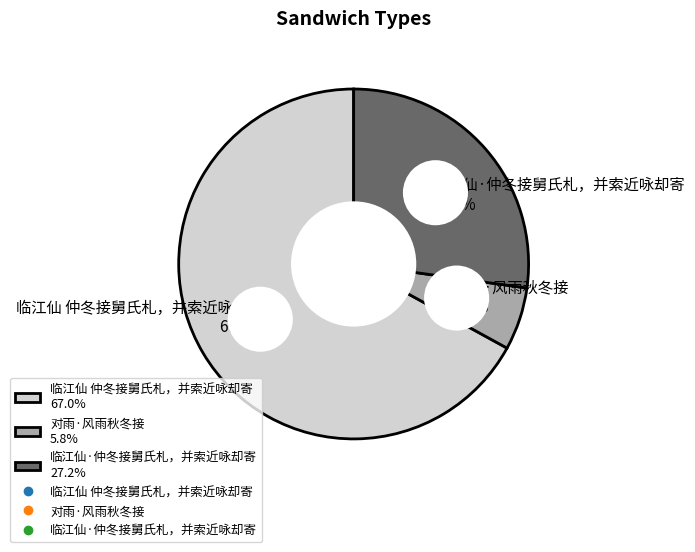

Which has a higher value, 对雨·风雨秋冬接 or 临江仙 仲冬接舅氏札，并索近咏却寄?

临江仙 仲冬接舅氏札，并索近咏却寄